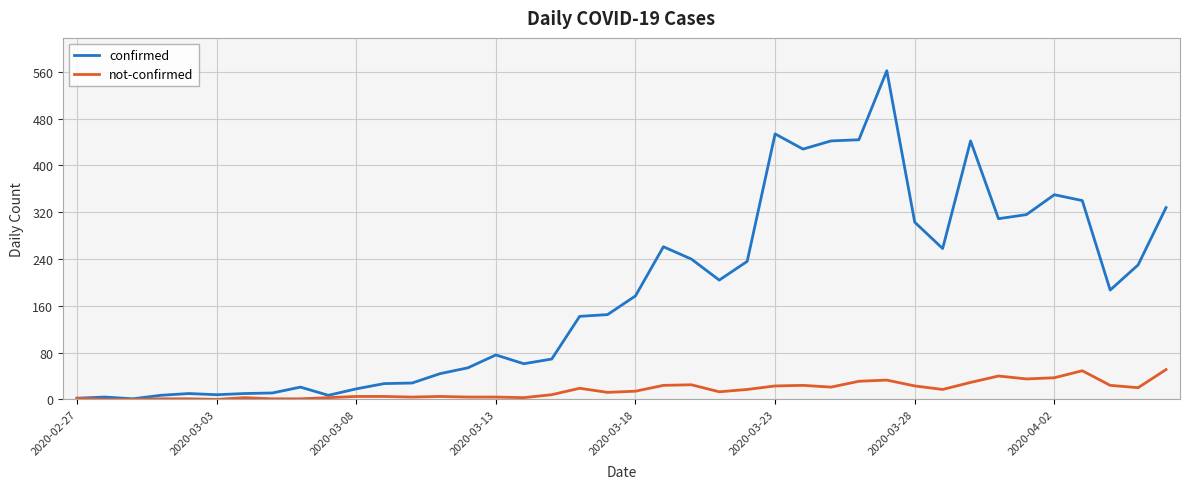

Does the chart display data point markers on the line(s)?

No